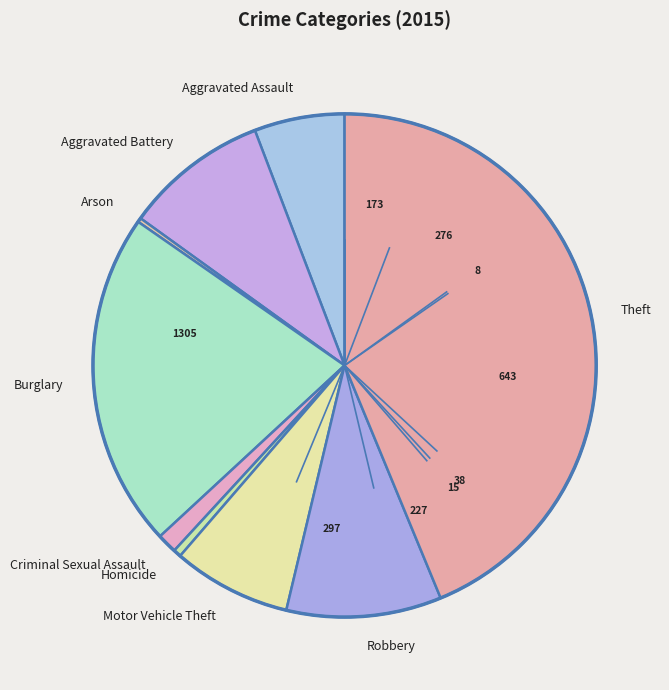

Is the sum of Criminal Sexual Assault and Burglary greater than half?

No